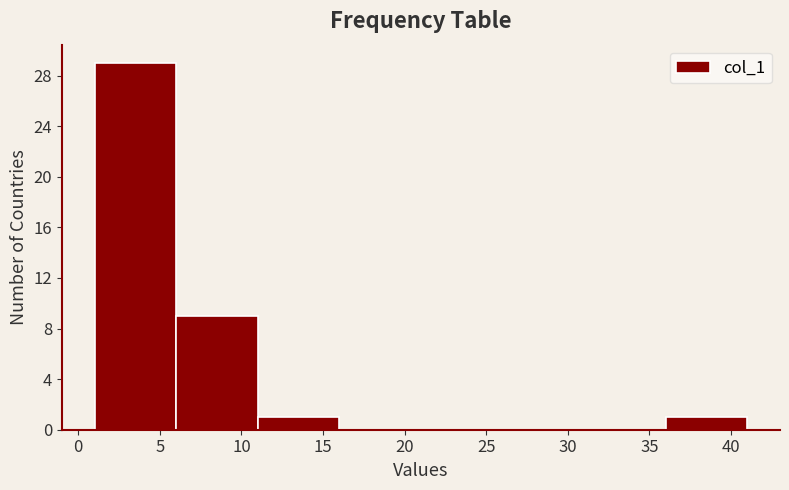

Reading left to right, transcribe this chart: for each bar, give the range it covers on the x-axis and its height. The values are not printed on the chart, so give them approximately, as read against the axis.

1 to 6: 29
6 to 11: 9
11 to 16: 1
16 to 21: 0
21 to 26: 0
26 to 31: 0
31 to 36: 0
36 to 41: 1